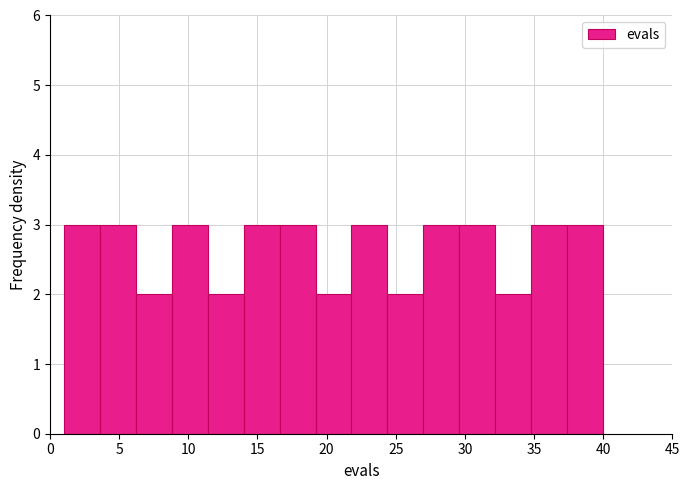

Reading left to right, transcribe this chart: for each bar, give the range it covers on the x-axis and its height. Neither the bar edges nor the heights are printed on the chart, so give them approximately, as read against the axes.

1.0 to 3.6: 3
3.6 to 6.2: 3
6.2 to 8.8: 2
8.8 to 11.4: 3
11.4 to 14.0: 2
14.0 to 16.6: 3
16.6 to 19.2: 3
19.2 to 21.8: 2
21.8 to 24.4: 3
24.4 to 27.0: 2
27.0 to 29.6: 3
29.6 to 32.2: 3
32.2 to 34.8: 2
34.8 to 37.4: 3
37.4 to 40.0: 3